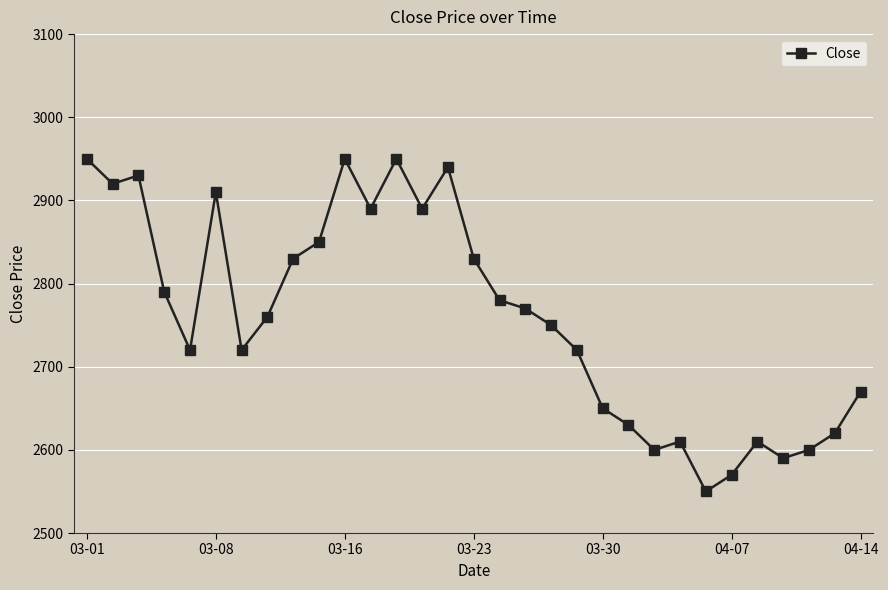

What is the sum of all values?

85550